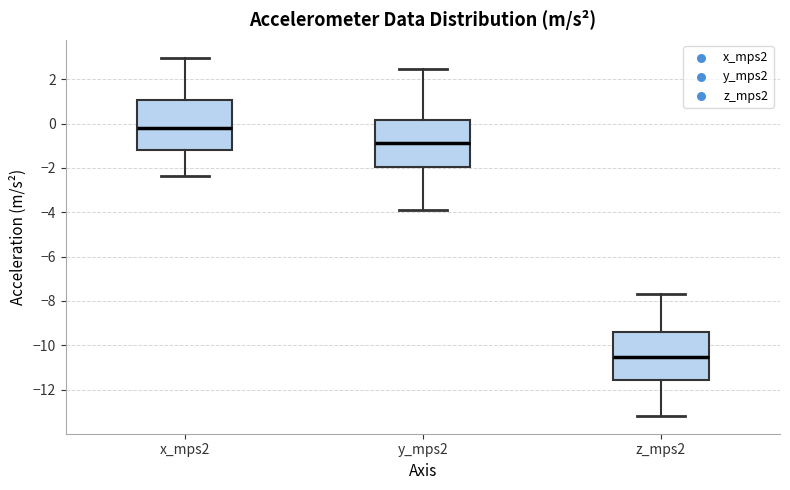

Which box has the lowest median line?

z_mps2